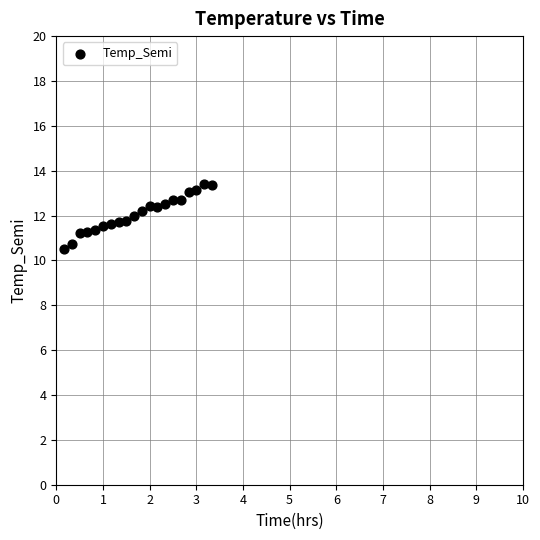

What is the range of Y values (max minus min)?

2.9